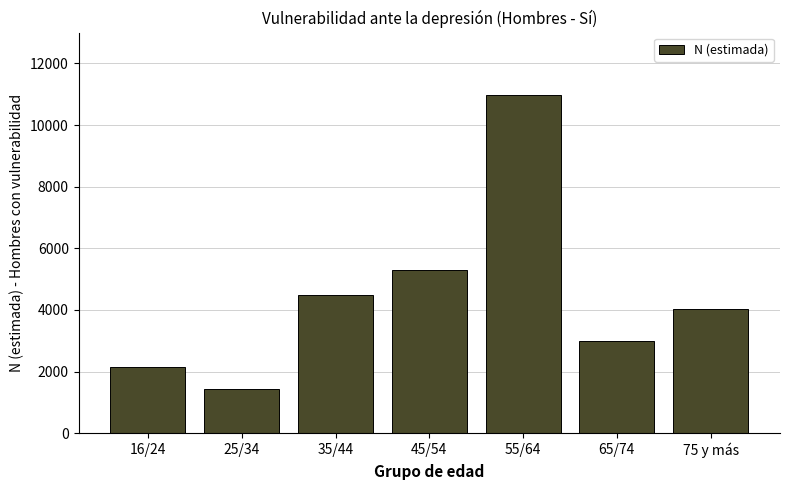

Reading left to right, list all the values displayed in this chart.

2149	1430	4498	5290	10975	2976	4019